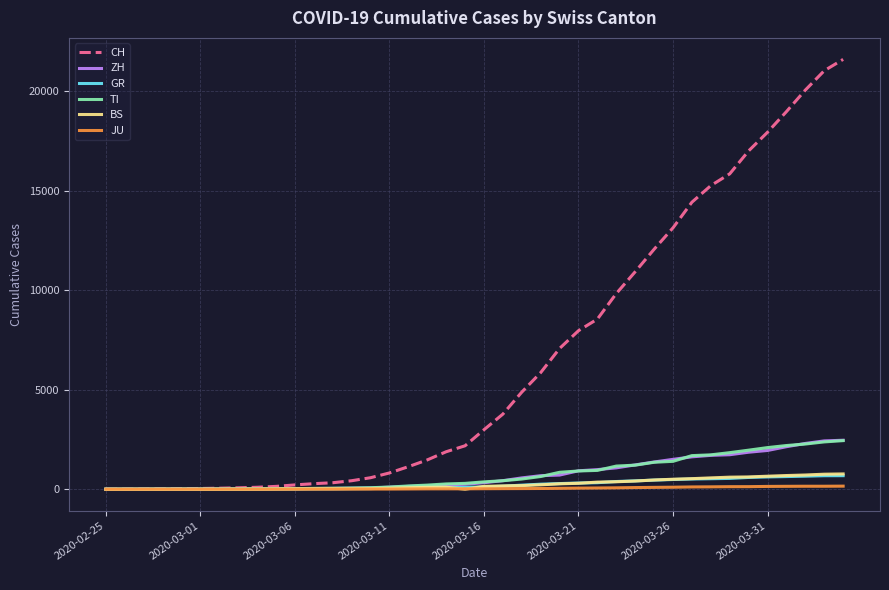

How many lines are shown in the chart?

6